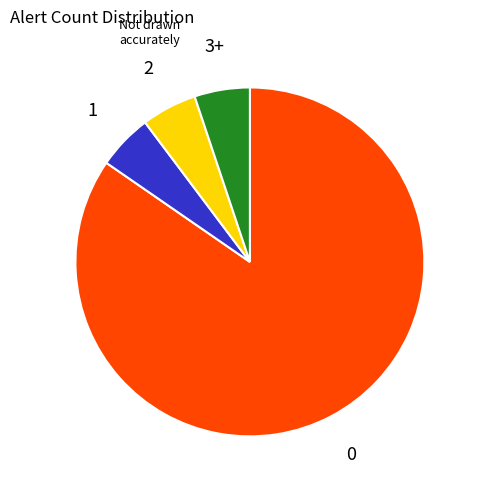

Does any single category account for the majority?

Yes